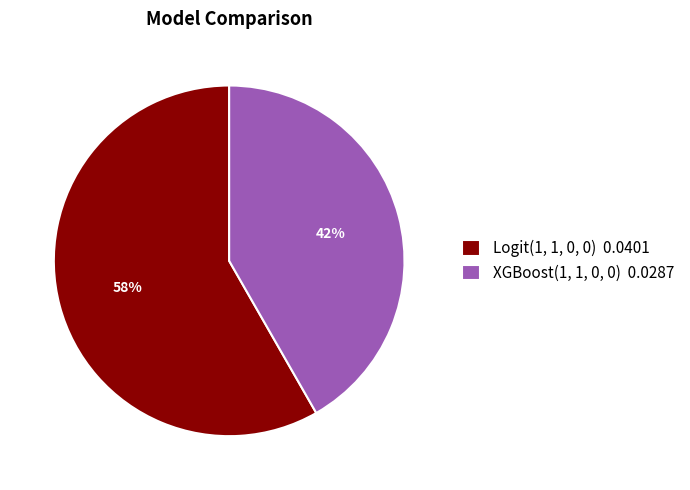

True or false: Logit(1, 1, 0, 0) accounts for 58% of the total.

True